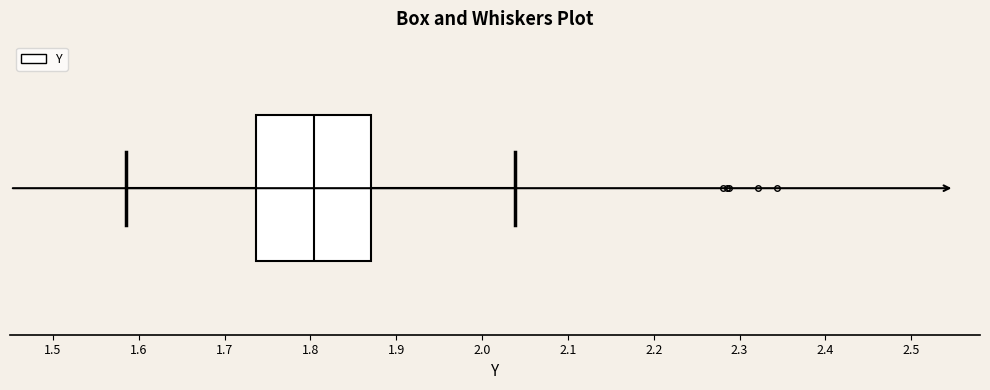

Transcribe this box plot: give where the median line is, the range the box spans, and where the two whiskers end, as read against the x-axis. The values are not printed on the chart, so give them approximately, as read against the axis.

median 1.80, box 1.74 to 1.87, whiskers 1.59 to 2.04